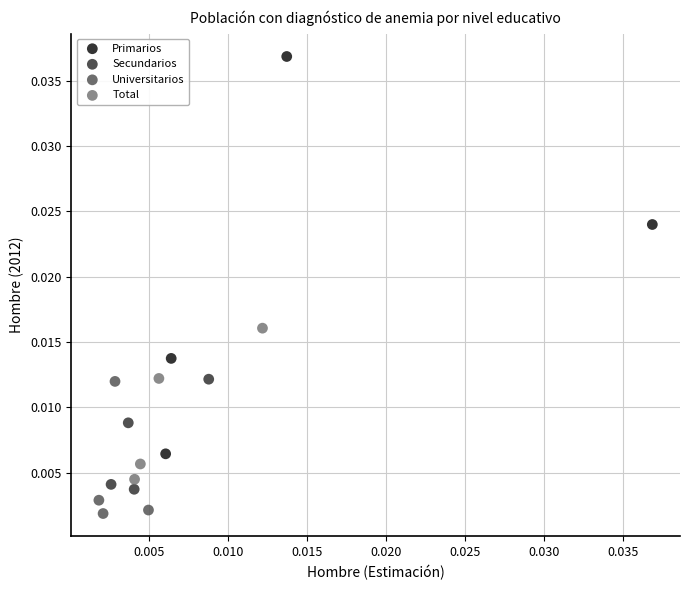

What are all the series names shown in the legend?

Primarios, Secundarios, Universitarios, Total